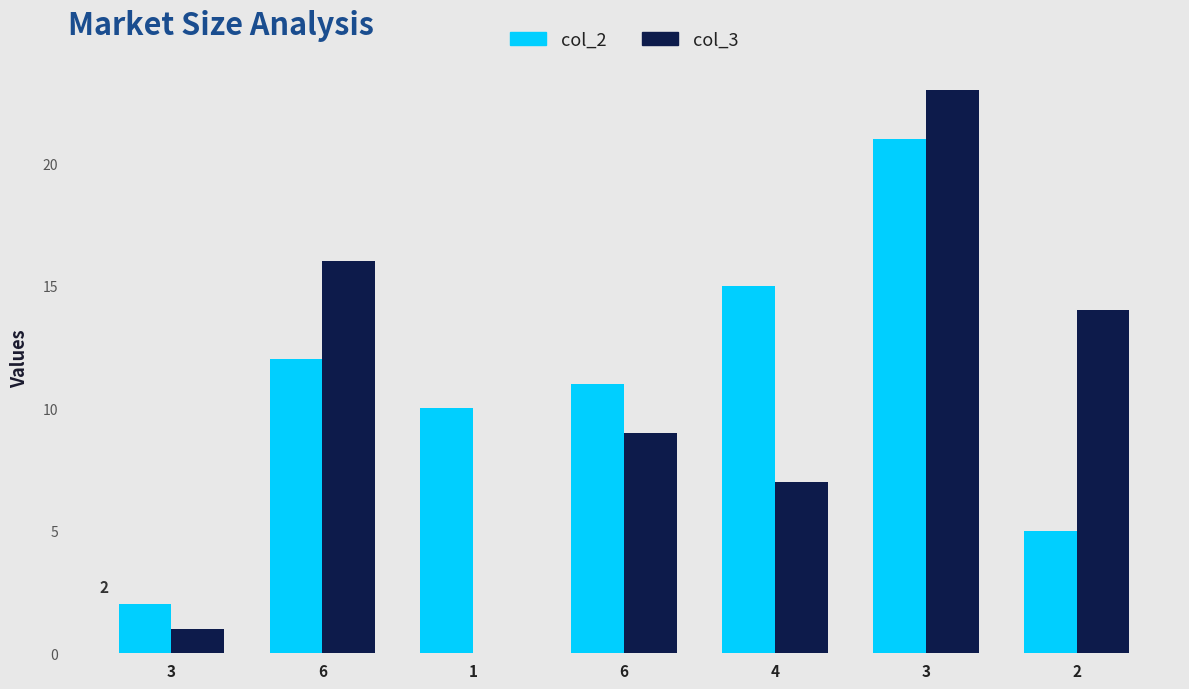

At 4, list the series in order from smallest to largest.

col_3, col_2